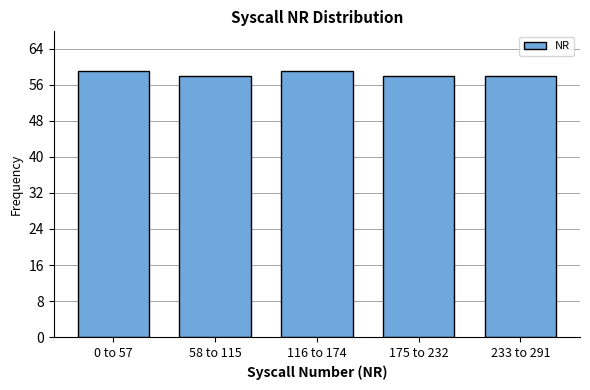

Reading right to left, list all the values displayed in this chart.

58	58	59	58	59